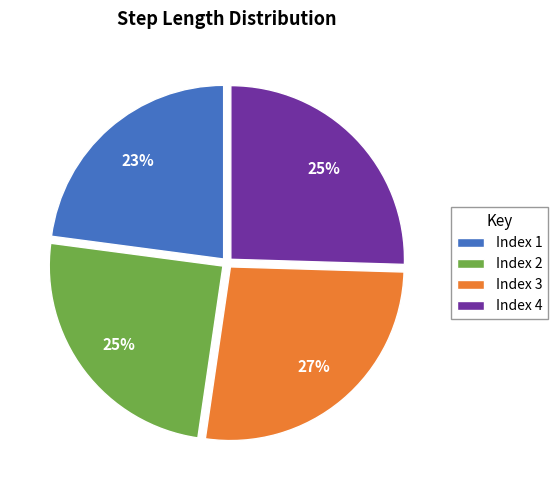

Combined, do Index 2 and Index 3 account for over 50%?

Yes